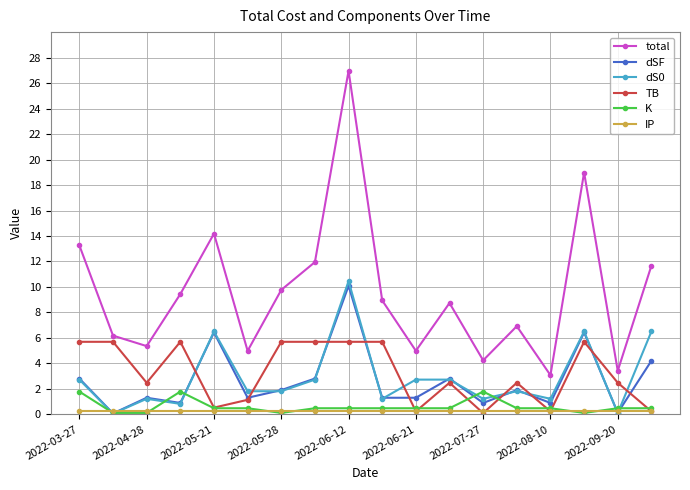

What is the maximum value for K?

1.8